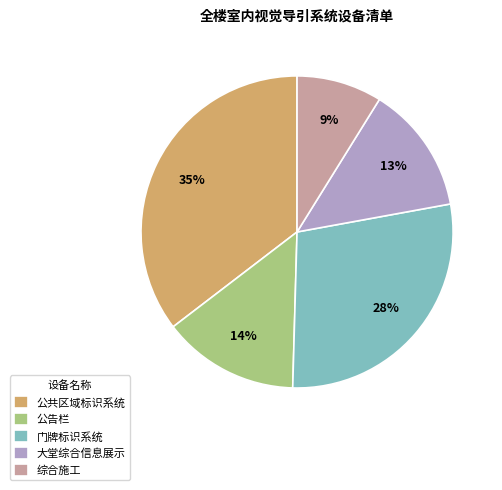

To the nearest percent, what is the average slice percentage?

20%